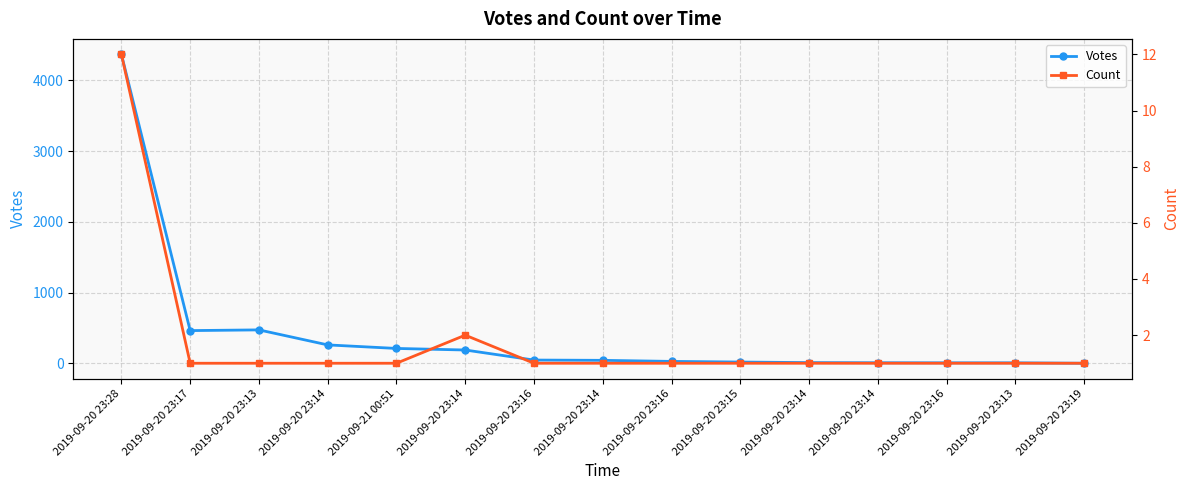

What is the sum of the Count values at 2019-09-20 23:16 and 2019-09-20 23:15?

2